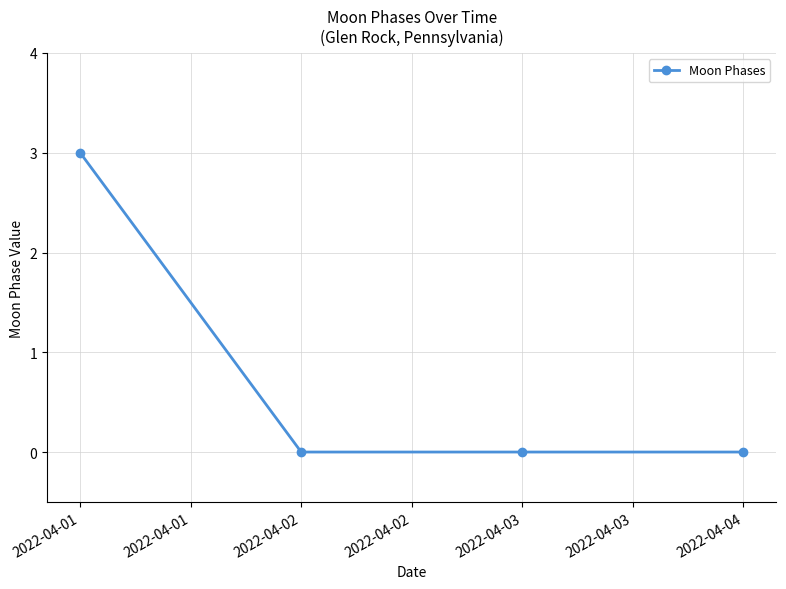

Which has a higher value, 2022-04-02 or 2022-04-01?

2022-04-01